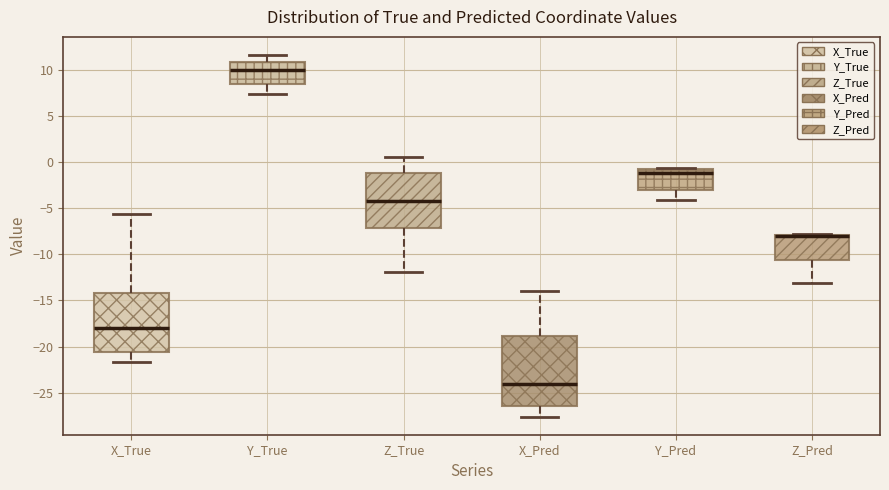

Reading left to right, transcribe this box plot: for each box, give where its median line is, the range the box spans, and where its two whiskers end, as read against the y-axis. The values are not printed on the chart, so give them approximately, as read against the axis.

X_True: median -18.0, box -20.5 to -14.0, whiskers -21.5 to -5.5
Y_True: median 10.0, box 8.5 to 11.0, whiskers 7.5 to 11.5
Z_True: median -4.0, box -7.0 to -1.0, whiskers -12.0 to 0.5
X_Pred: median -24.0, box -26.5 to -19.0, whiskers -27.5 to -14.0
Y_Pred: median -1.0, box -3.0 to -0.5, whiskers -4.0 to -0.5
Z_Pred: median -8.0 (drawn on the box's upper edge), box -10.5 to -8.0, whiskers -13.0 to -8.0 (just above the box's upper edge)